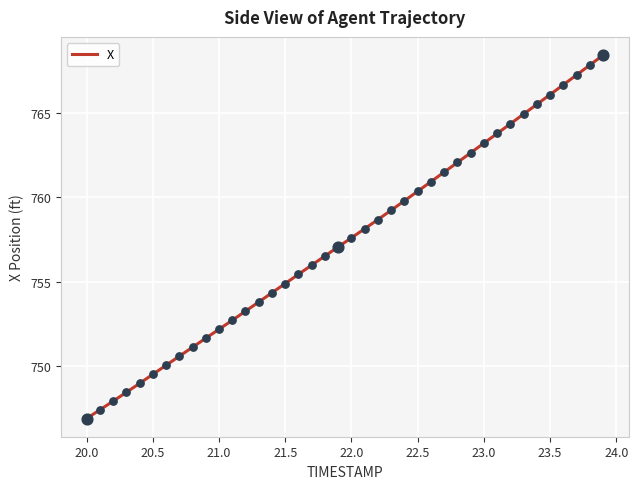

What is the greatest value displayed?

768.4